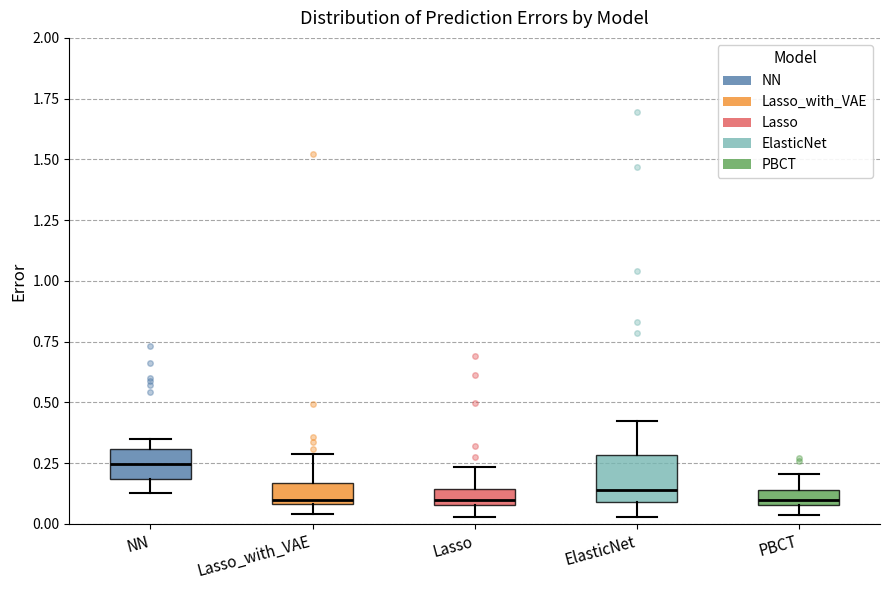

Which box has the highest median line?

NN